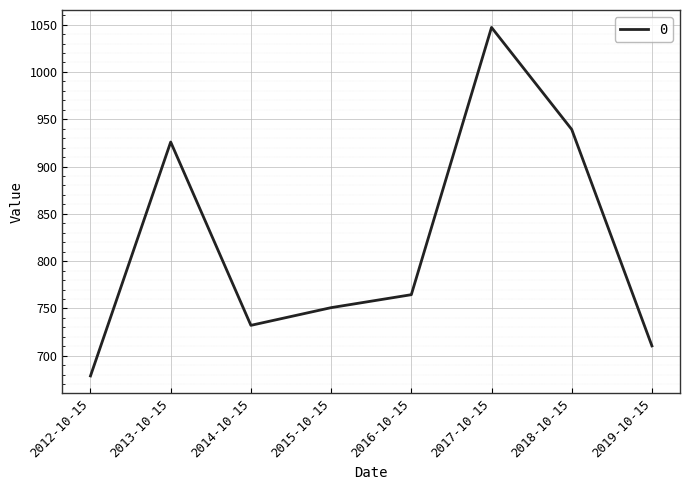

Count the number of categories in the chart.

8